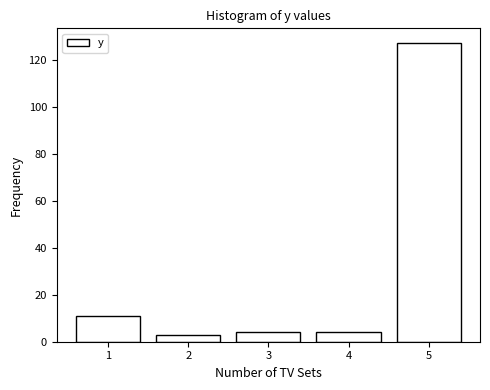

Reading left to right, what are all the values shown in this chart?

11	3	4	4	127